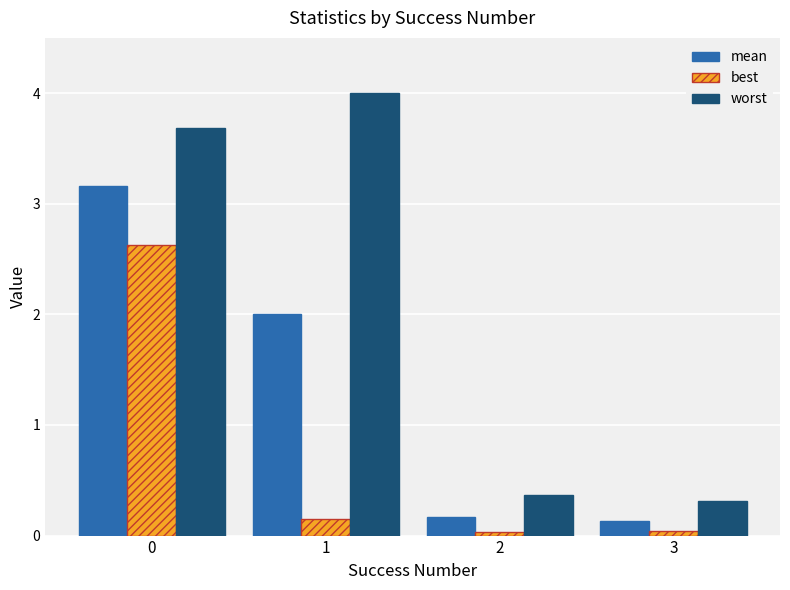

How many distinct data groups are displayed?

3